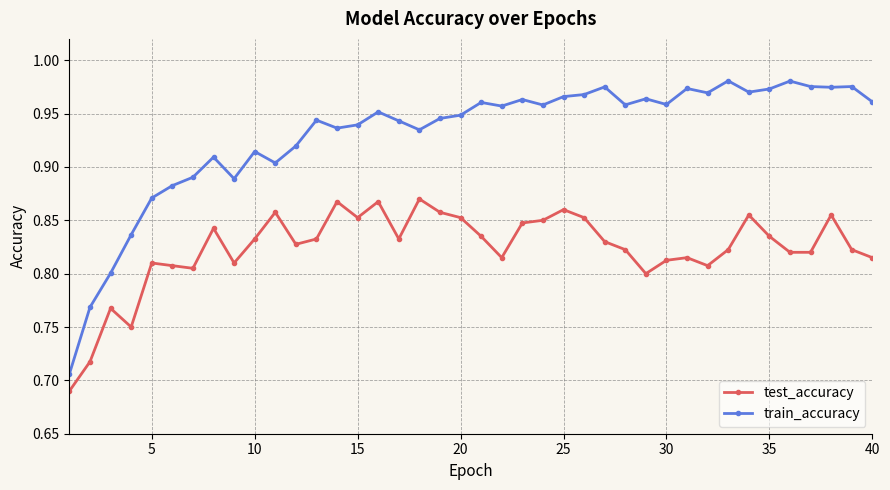

What is the difference between the maximum and minimum values in the train_accuracy series?

0.3